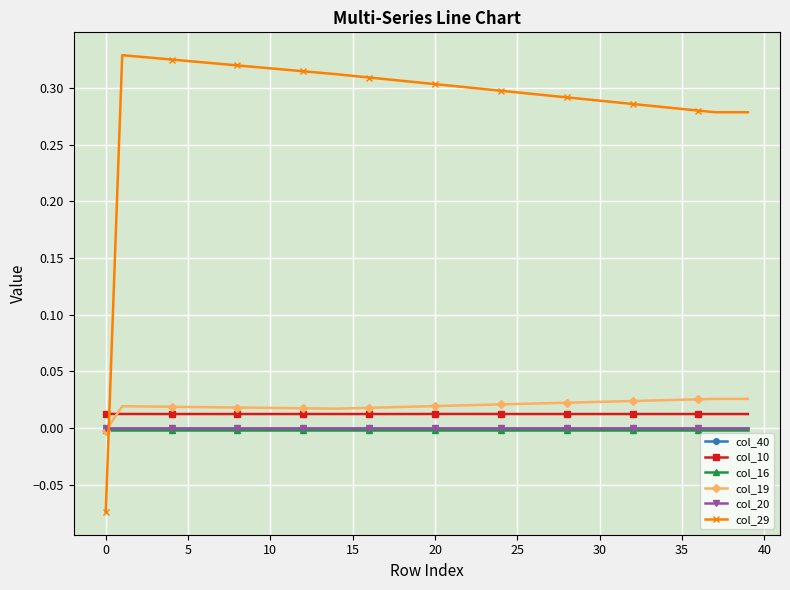

Which series has the largest range (max minus min)?

col_29